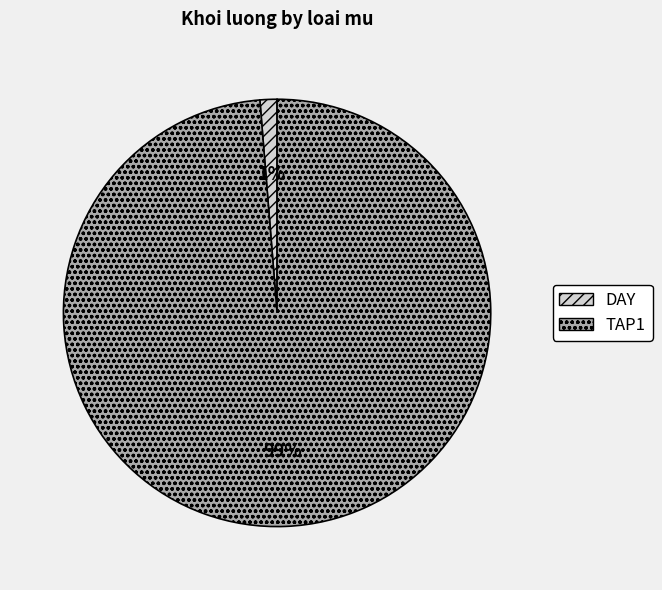

Which has a higher value, DAY or TAP1?

TAP1